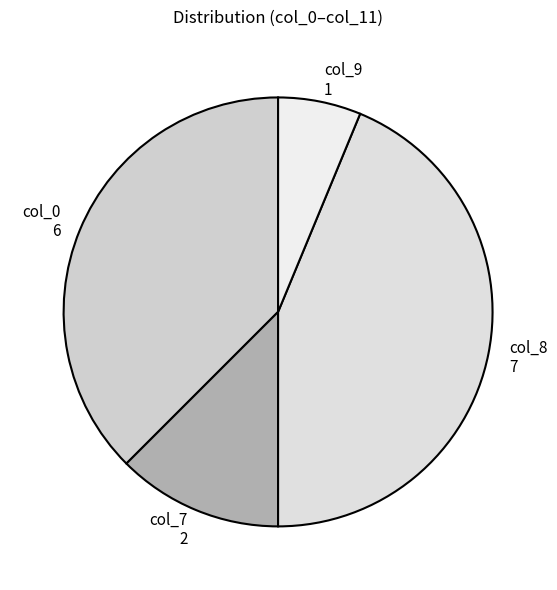

Is it true that col_9 is 6% of the pie?

True